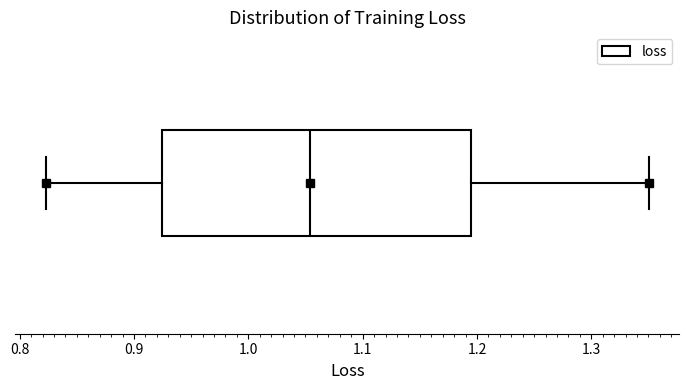

Read this box plot against the x-axis: the position of the median line, the range covered by the box, and the ends of both whiskers. The values are not printed on the chart, so give them approximately, as read against the axis.

median 1.05, box 0.92 to 1.19, whiskers 0.82 to 1.35